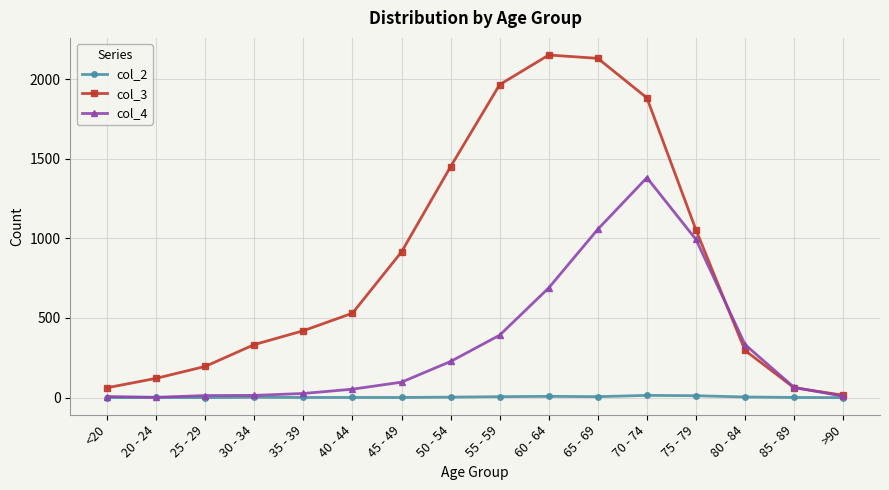

What is the value of the col_2 point at the 5th from the left?

1